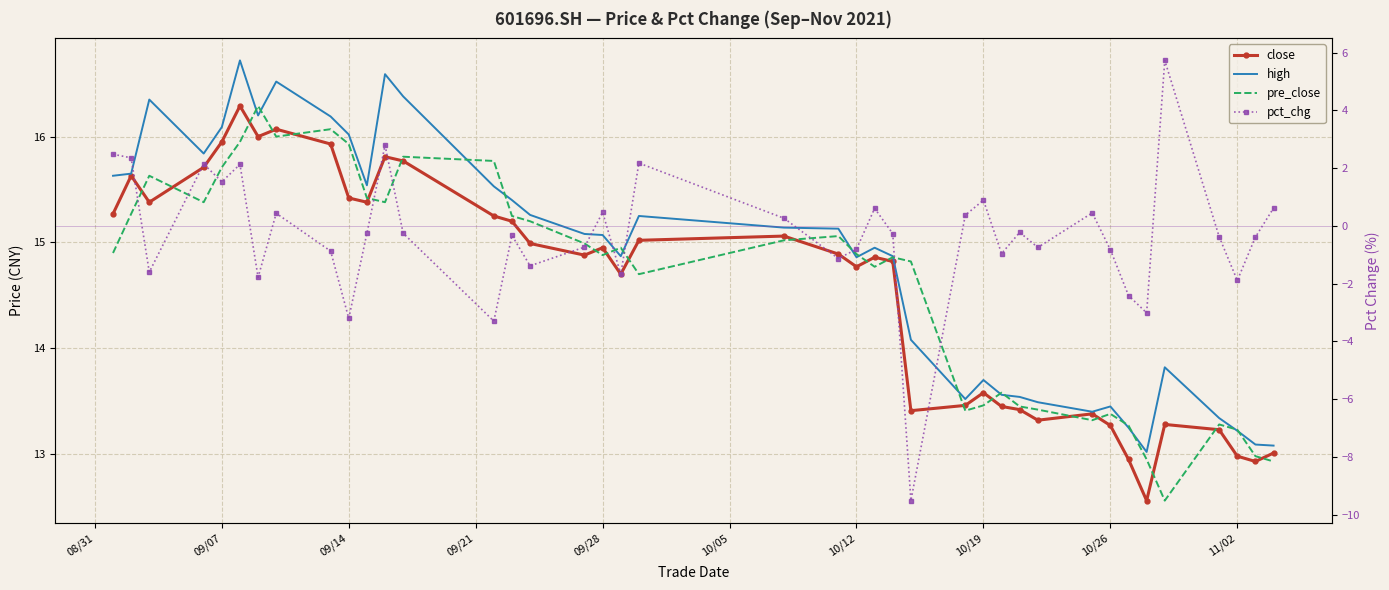

How many data points in pre_close are above 14?

26